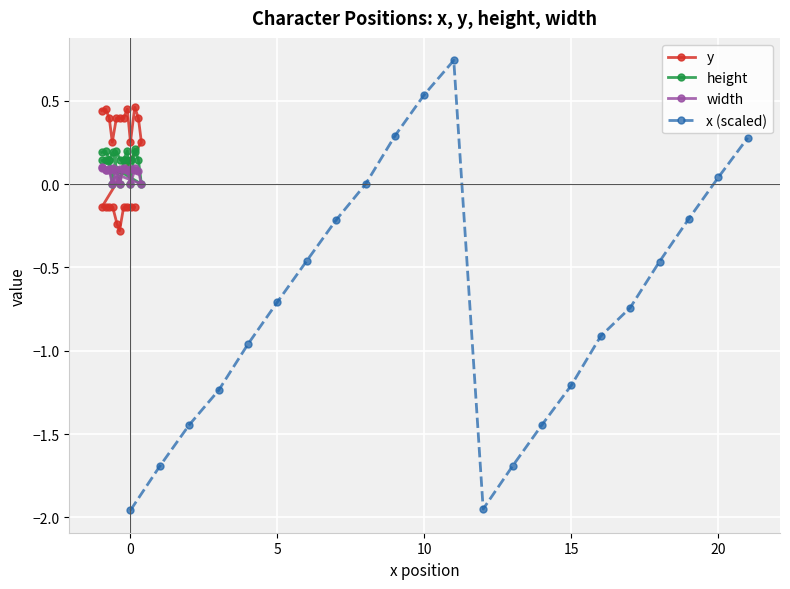

Count the number of categories in the chart.

22